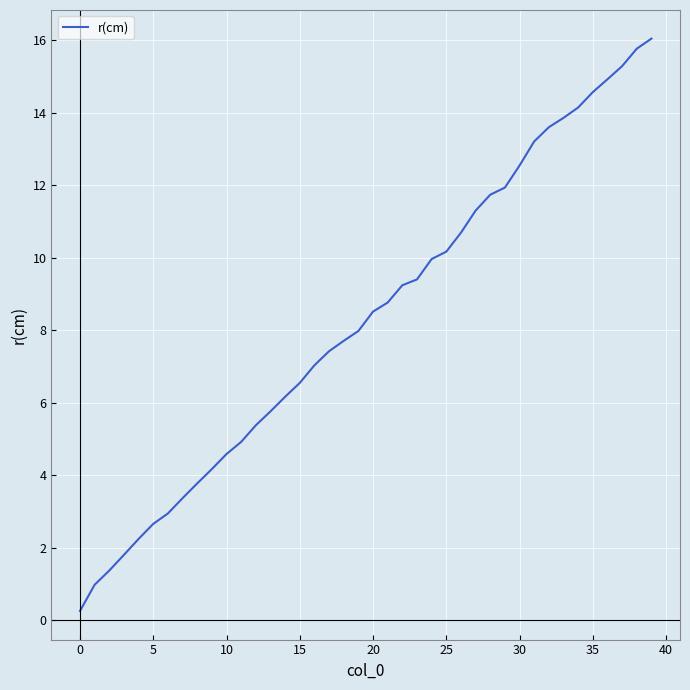

Reading right to left, what are all the values shown in this chart?

16.1	15.8	15.3	14.9	14.6	14.2	13.9	13.6	13.2	12.5	11.9	11.7	11.3	10.7	10.2	10.0	9.4	9.2	8.8	8.5	8.0	7.7	7.4	7.0	6.6	6.2	5.8	5.4	4.9	4.6	4.2	3.8	3.4	3.0	2.7	2.2	1.8	1.4	1.0	0.3